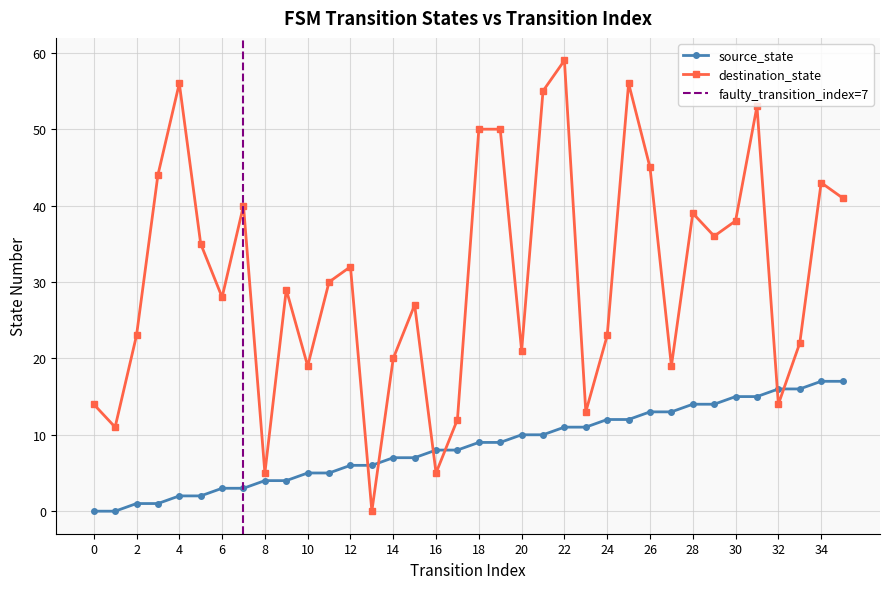

Between 6 and 20, which is larger?

20